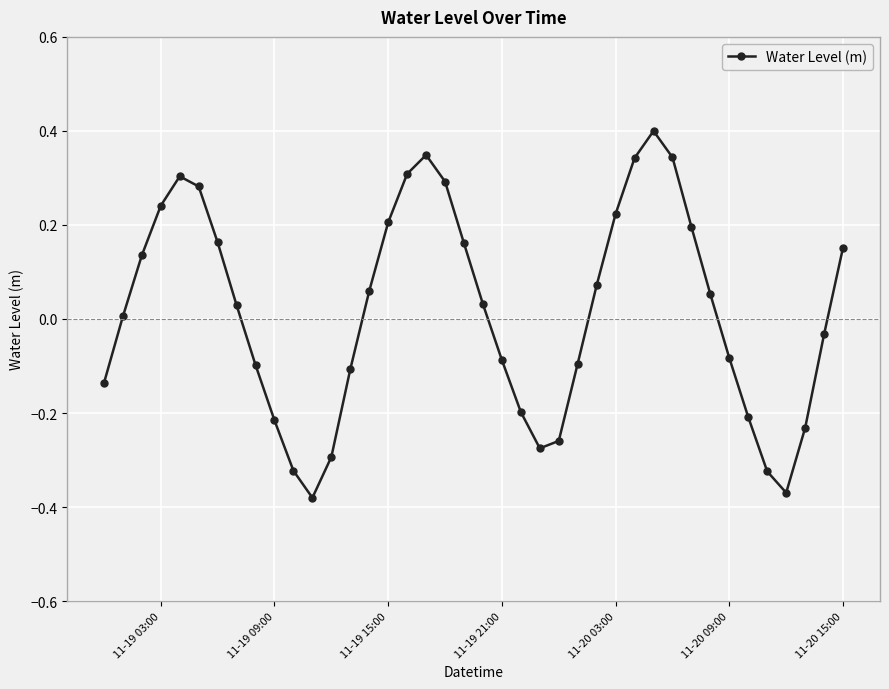

How many points are lower than both their immediate neighbors (excluding endpoints)?

3